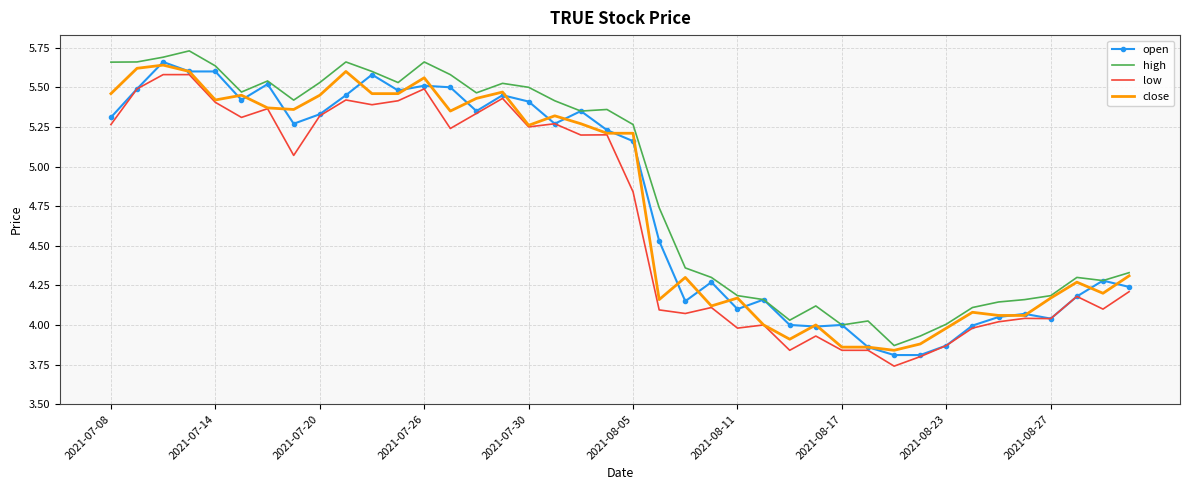

Which series has the largest total across all categories?

high